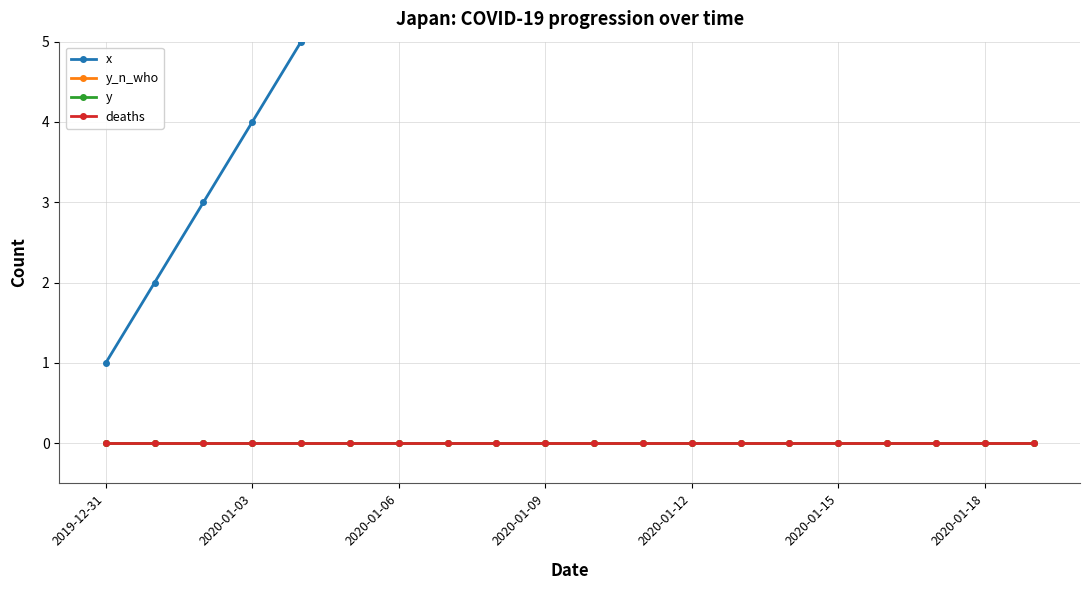

Where is y_n_who nearest to the value 0?

2019-12-31